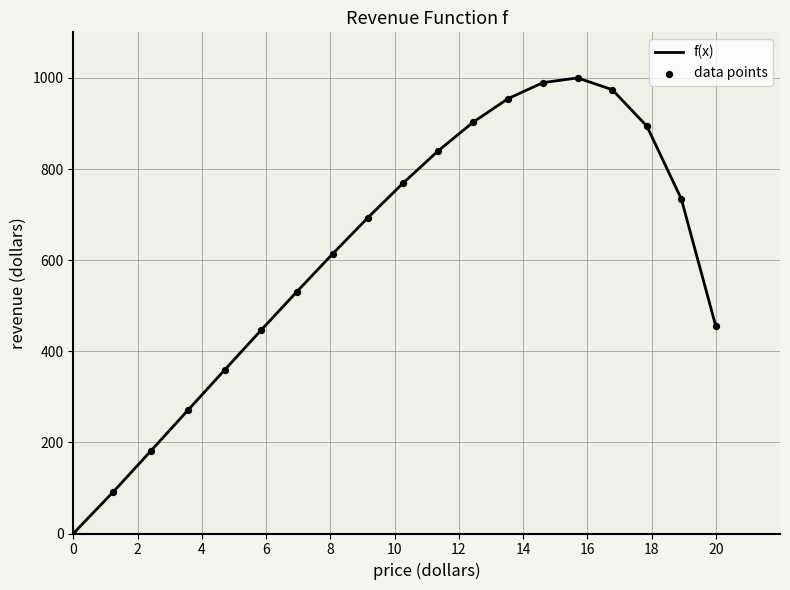

What is the difference between the maximum and minimum values?

1000.0